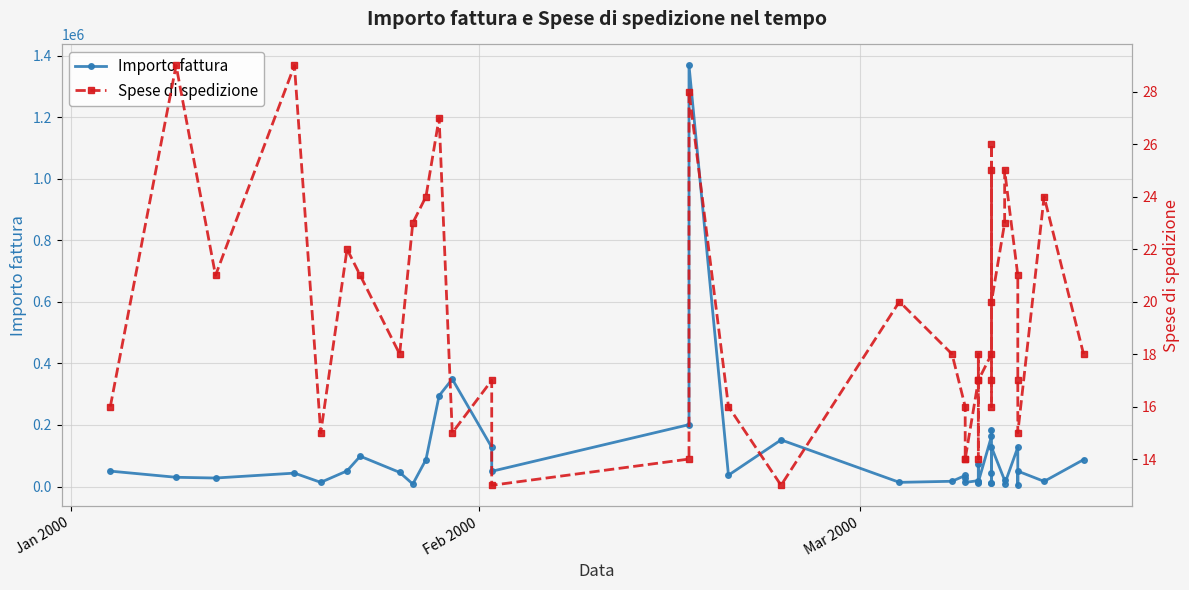

How many data points in Spese di spedizione are above 18?

17